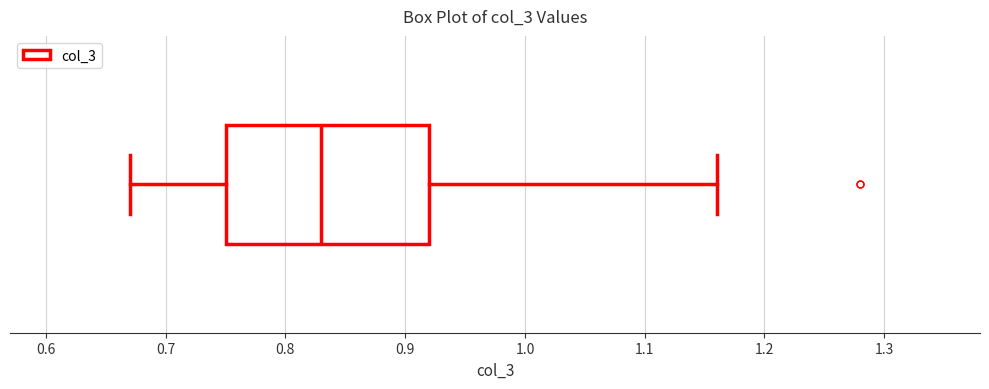

Transcribe this box plot: give where the median line is, the range the box spans, and where the two whiskers end, as read against the x-axis. The values are not printed on the chart, so give them approximately, as read against the axis.

median 0.83, box 0.75 to 0.92, whiskers 0.67 to 1.16